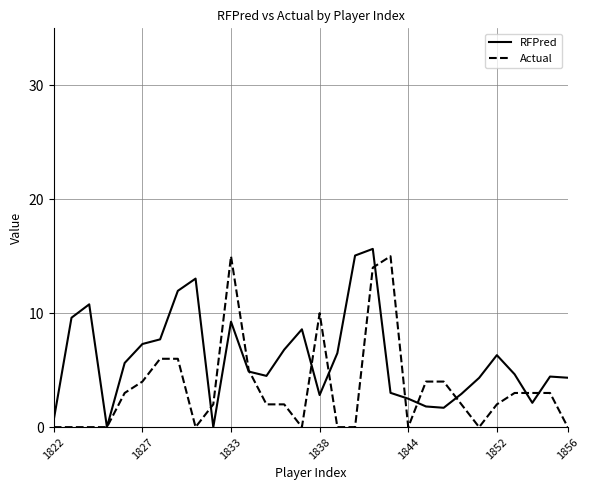

Which series has the largest total across all categories?

RFPred